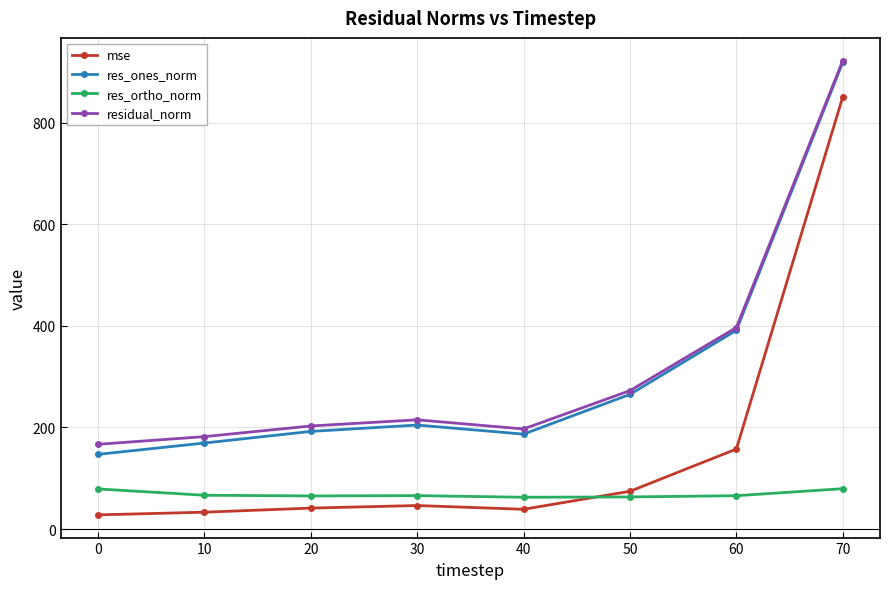

Is the value of res_ortho_norm at 70 greater than the value of residual_norm at 30?

No